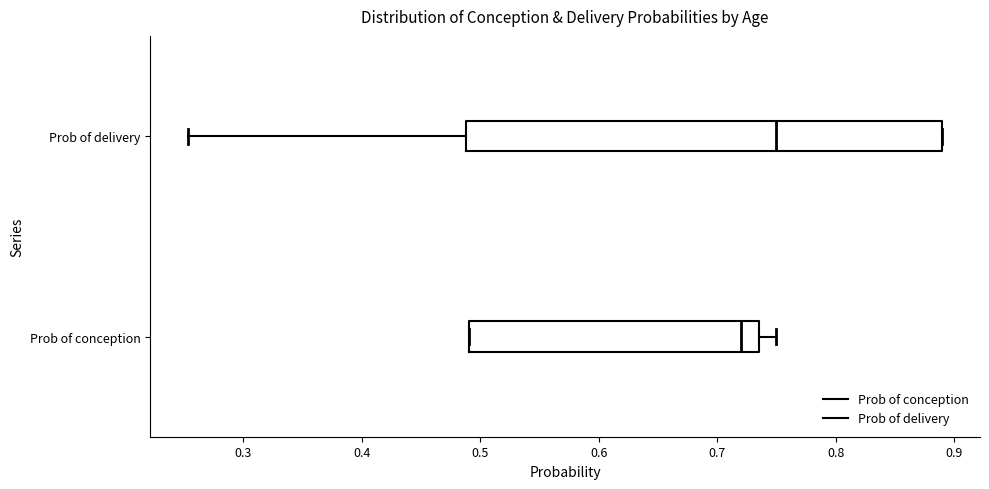

Reading bottom to top, transcribe this box plot: for each box, give where its median line is, the range the box spans, and where its two whiskers end, as read against the x-axis. The values are not printed on the chart, so give them approximately, as read against the axis.

Prob of conception: median 0.72, box 0.49 to 0.74, whiskers 0.49 to 0.75
Prob of delivery: median 0.75, box 0.49 to 0.89, whiskers 0.25 to 0.89